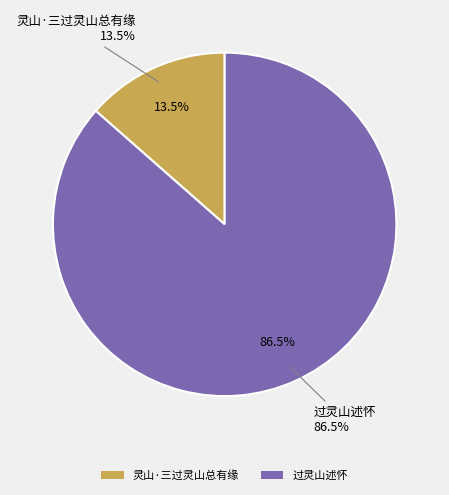

What is the ratio of the value at 灵山·三过灵山总有缘 to the value at 过灵山述怀?

0.2